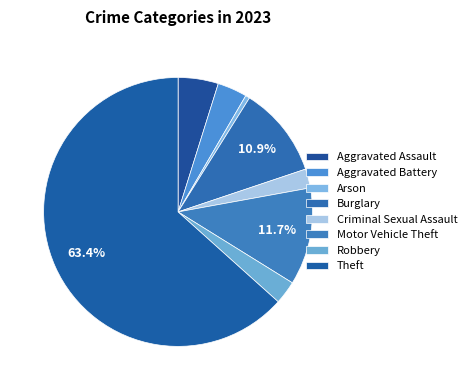

Which slice represents more than half of the pie?

Theft